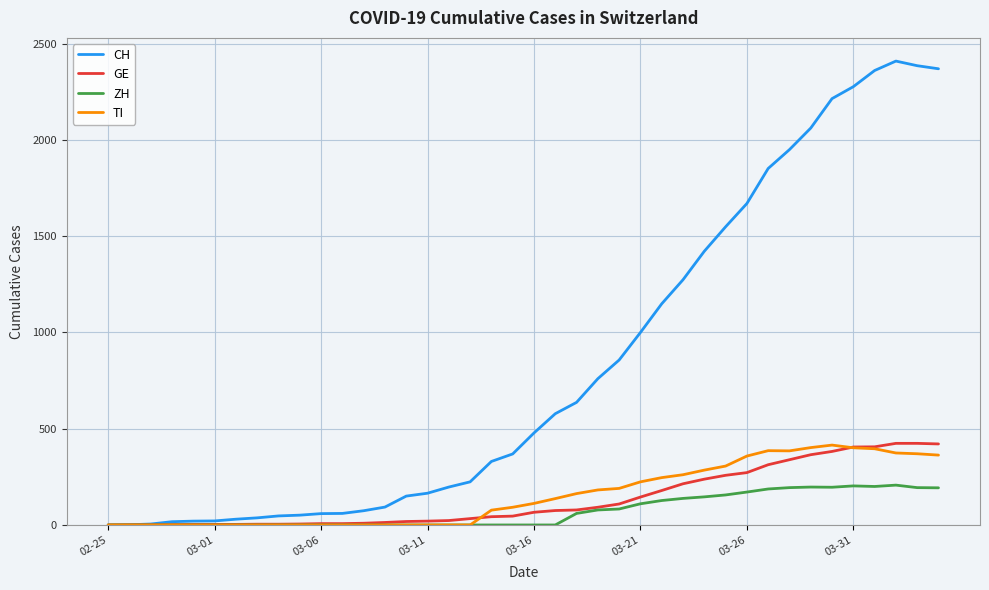

Does the chart have visible grid lines?

Yes